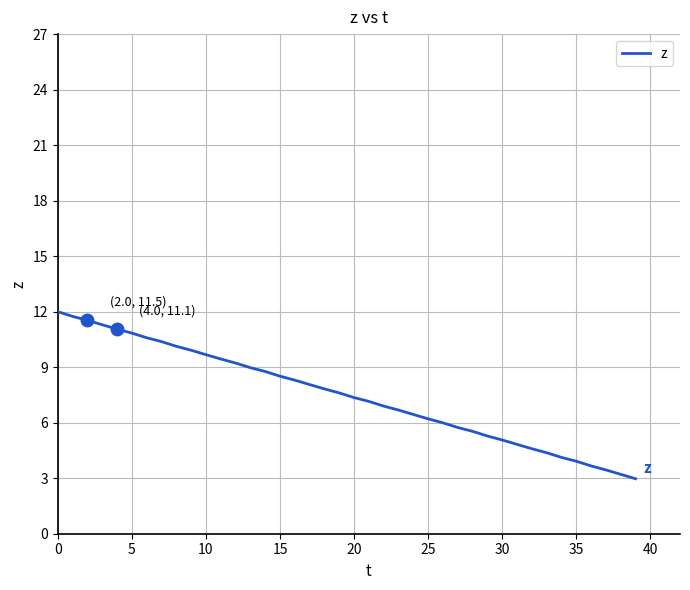

What is the greatest value displayed?

12.0